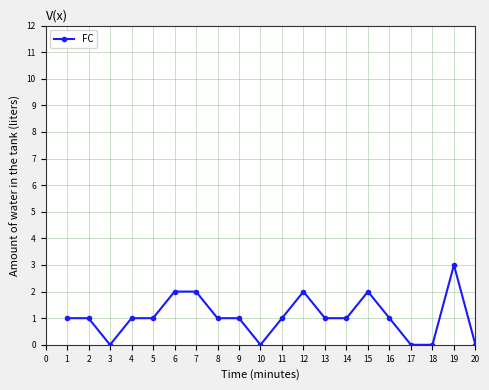

Between 7 and 3, which is larger?

7